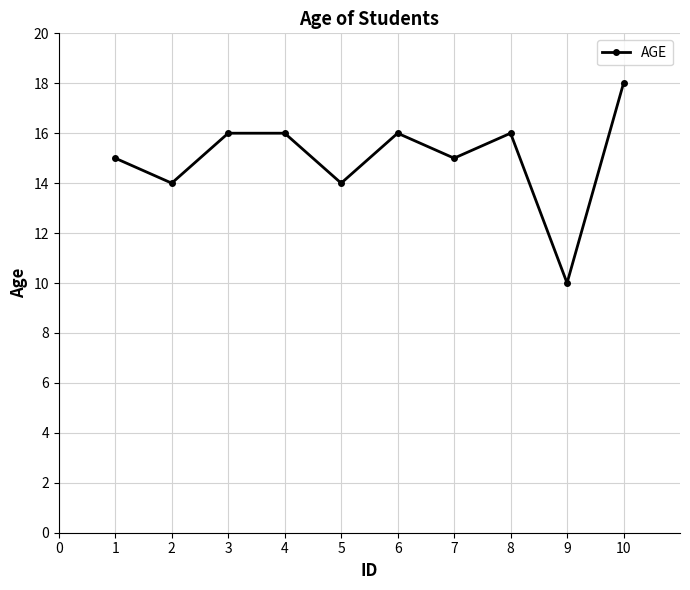

Does the chart have visible grid lines?

Yes